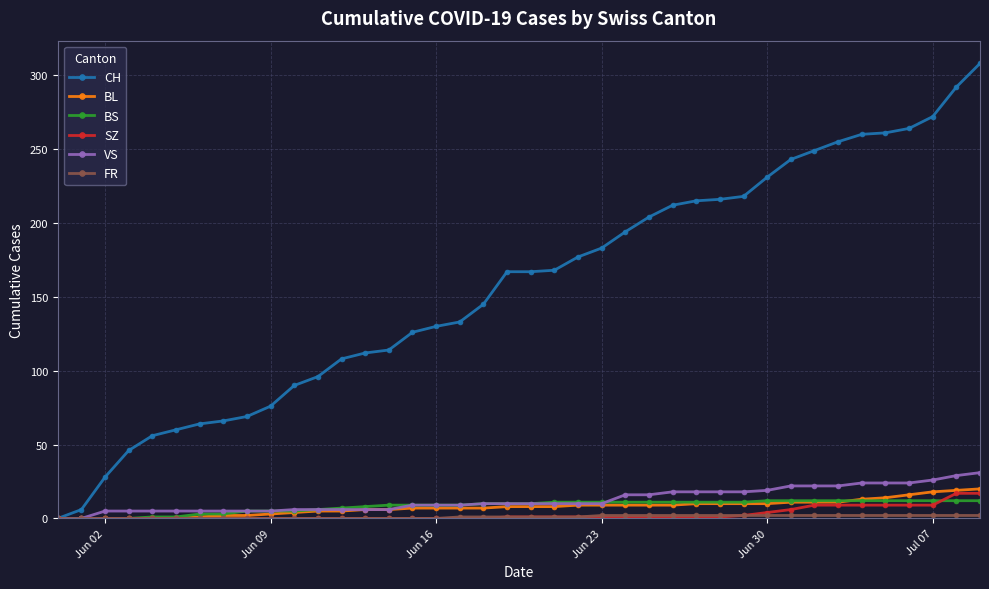

What is the value of the SZ point at the 40th from the left?

17